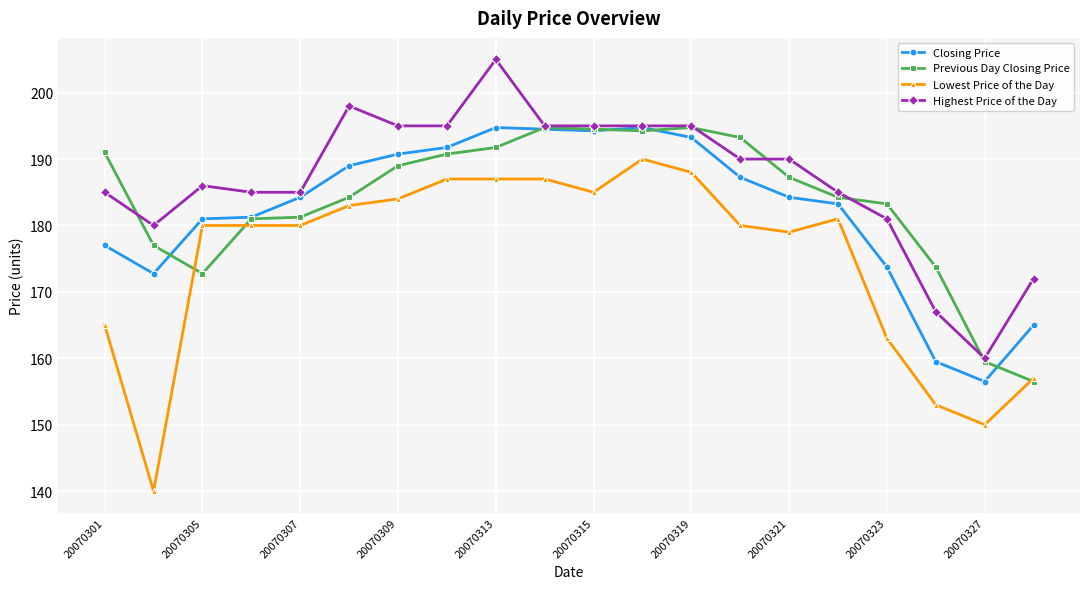

Which series has the widest spread of values?

Lowest Price of the Day